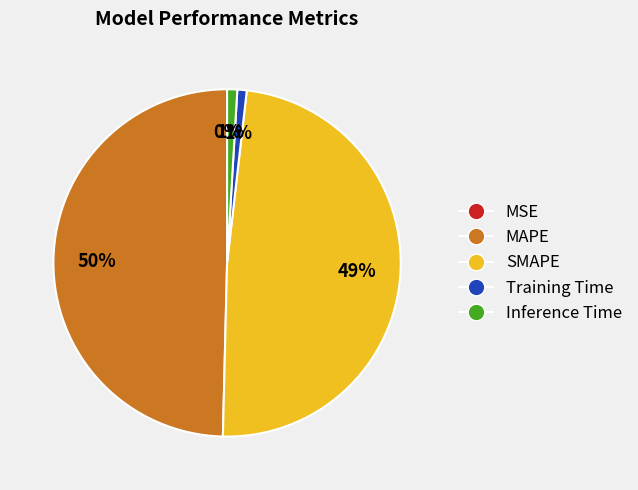

To the nearest percent, what is the difference between the SMAPE and Inference Time slice percentages?

48%